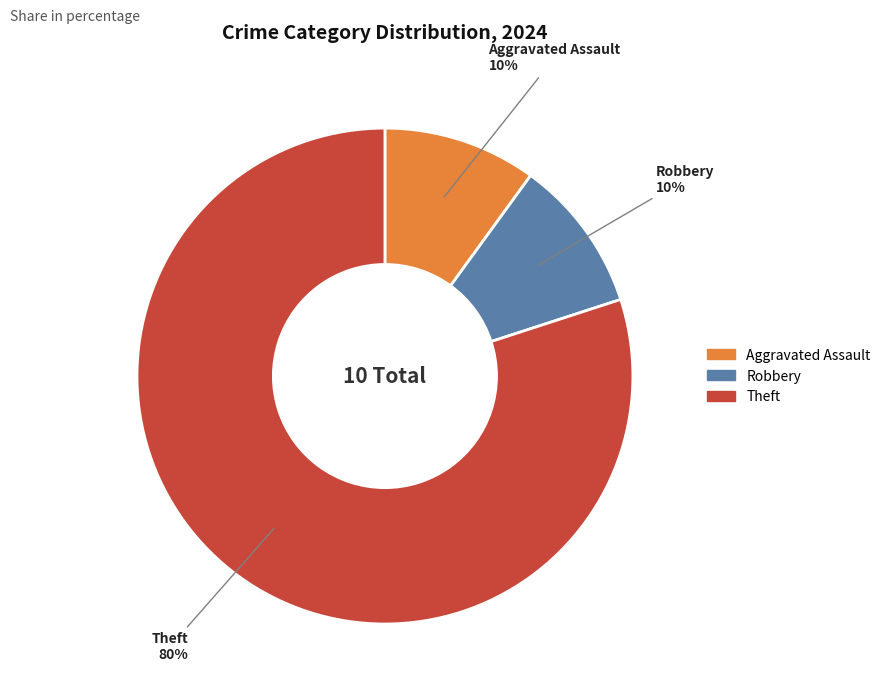

Does any single category account for the majority?

Yes